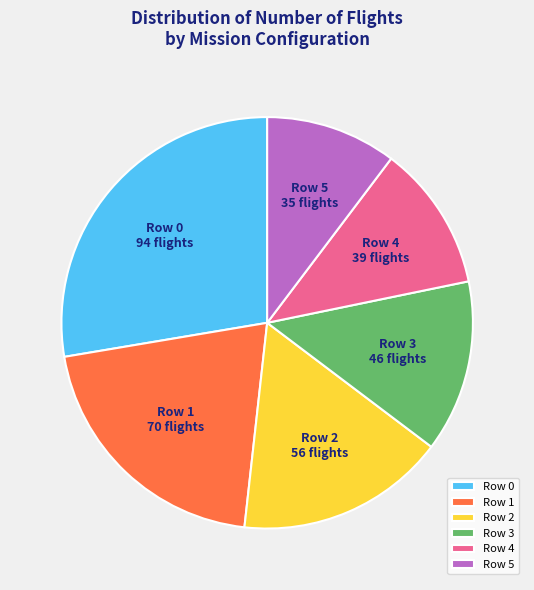

Rank the categories by value from highest to lowest.

Row 0, Row 1, Row 2, Row 3, Row 4, Row 5